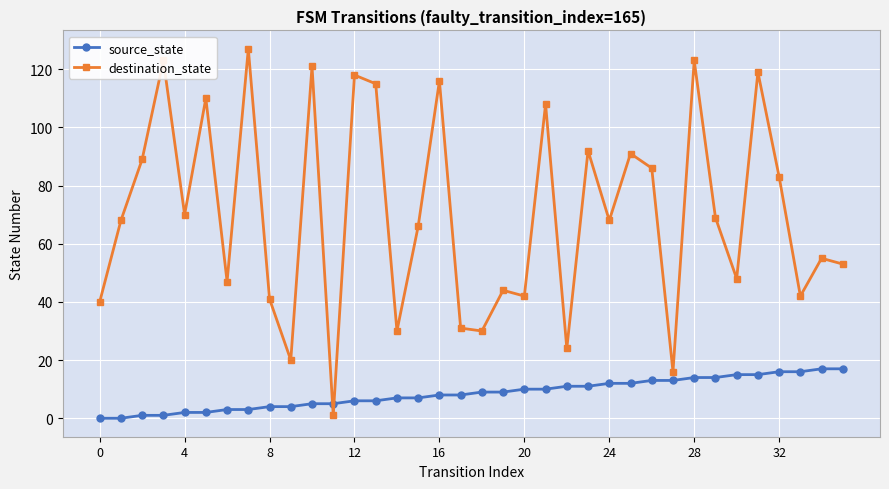

How many categories are shown in the chart?

36